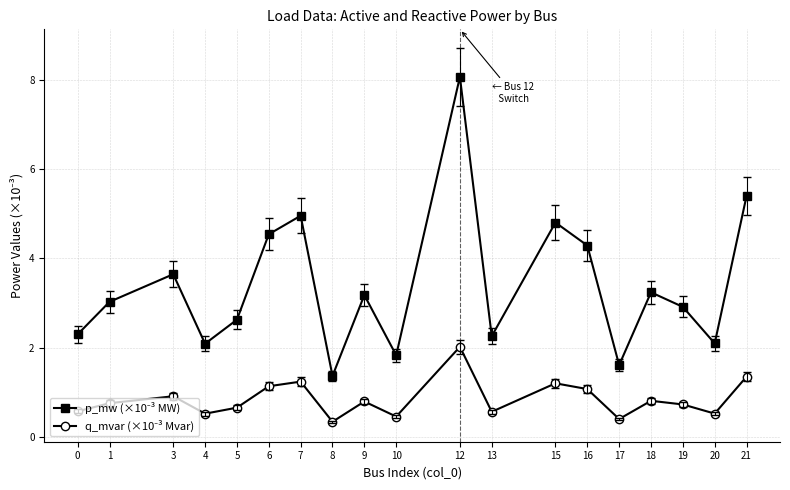

What is the greatest value displayed?

8.1